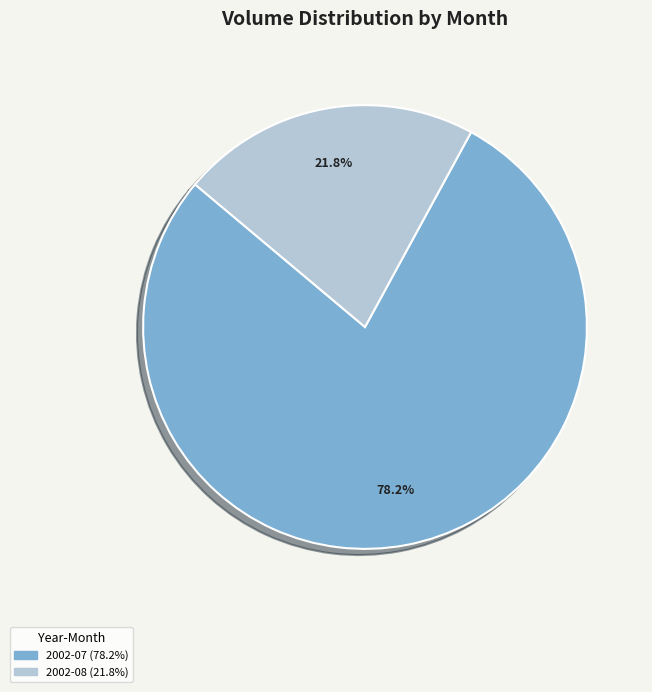

Is there a majority slice in this chart?

Yes